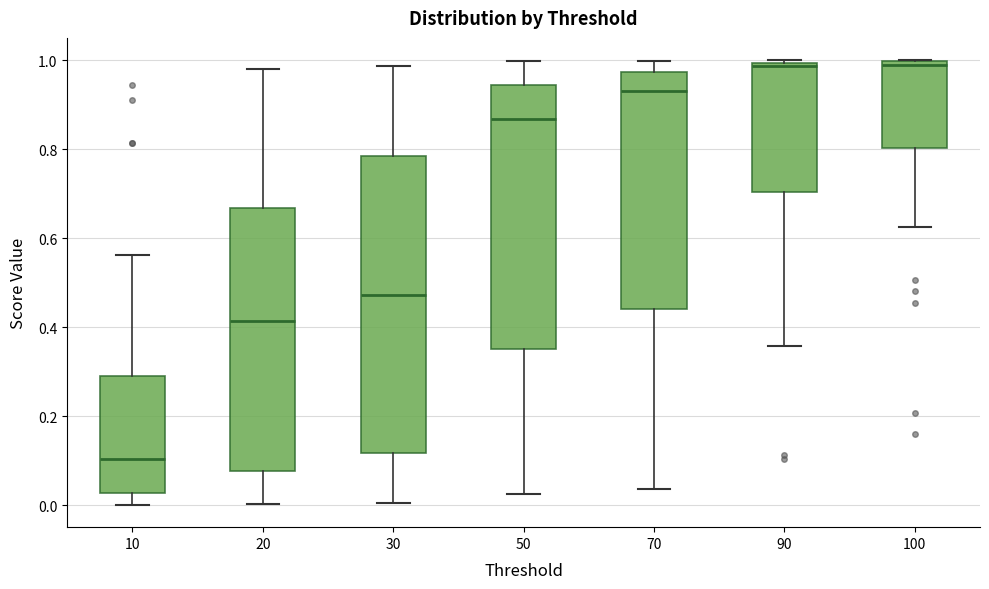

Which box's median line is the lowest?

10